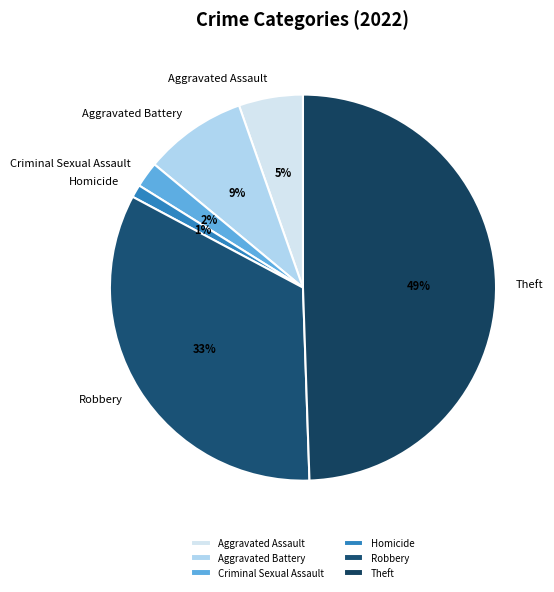

To the nearest percent, what is the average slice percentage?

17%